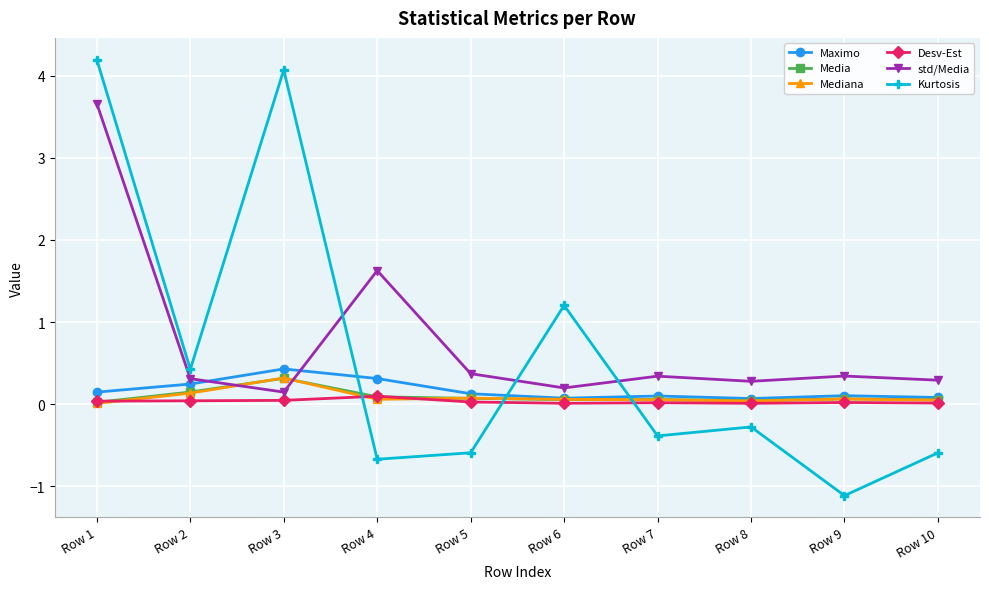

What is the maximum value for Maximo?

0.4